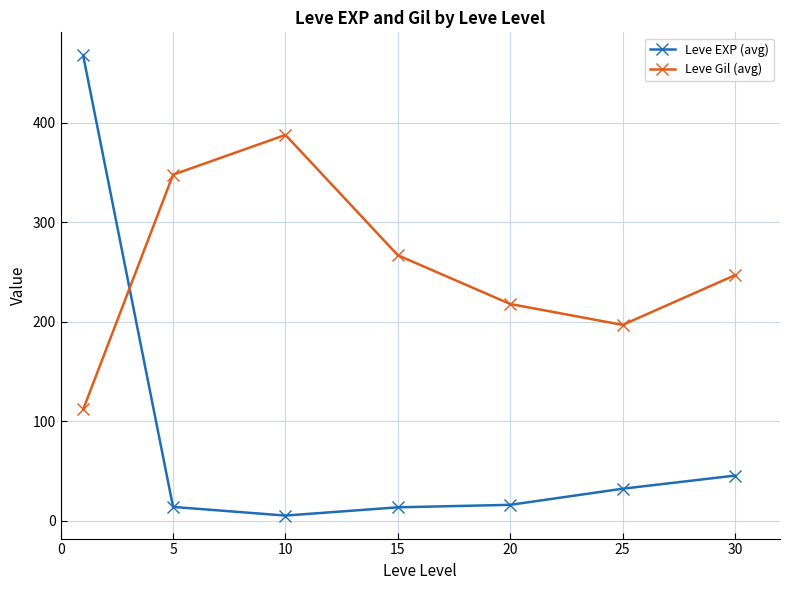

How many interior local valleys does the Leve Gil (avg) series have?

1